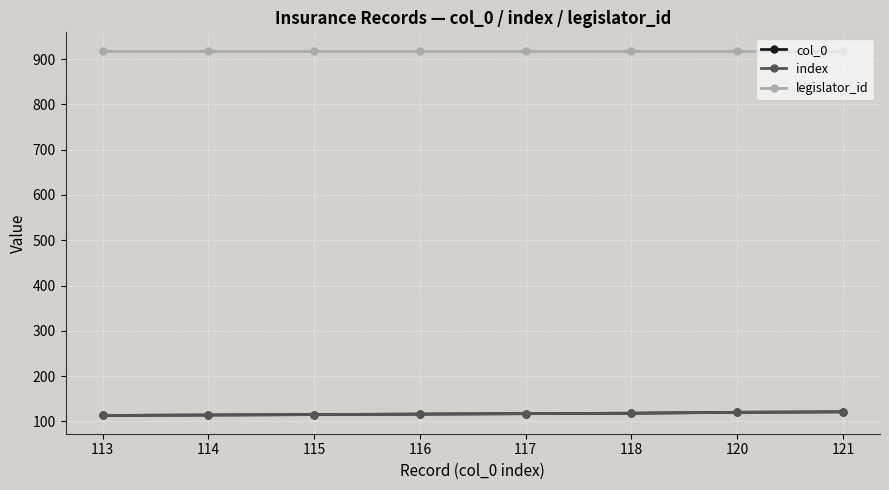

Is it true that col_0 equals 121 at 121?

True